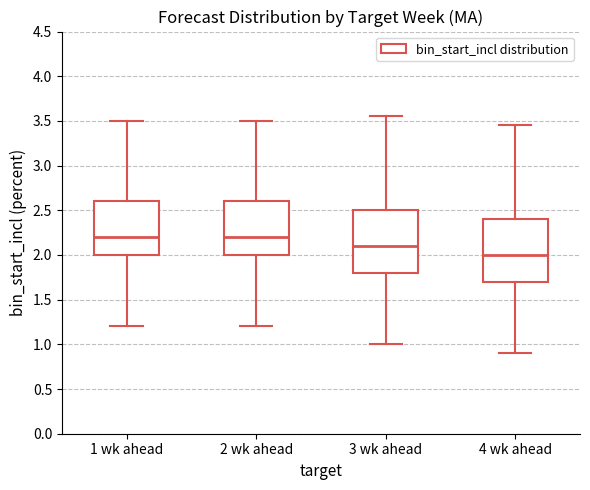

Reading left to right, transcribe this box plot: for each box, give where its median line is, the range the box spans, and where its two whiskers end, as read against the y-axis. The values are not printed on the chart, so give them approximately, as read against the axis.

1 wk ahead: median 2.20, box 2.00 to 2.60, whiskers 1.20 to 3.50
2 wk ahead: median 2.20, box 2.00 to 2.60, whiskers 1.20 to 3.50
3 wk ahead: median 2.10, box 1.80 to 2.50, whiskers 1.00 to 3.55
4 wk ahead: median 2.00, box 1.70 to 2.40, whiskers 0.90 to 3.45